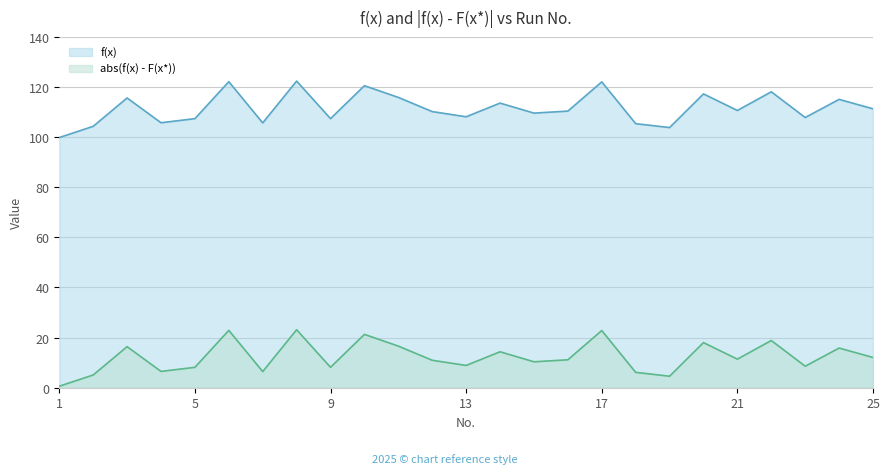

True or false: abs(f(x) - F(x*)) has a value of 10.3 at 15.

True